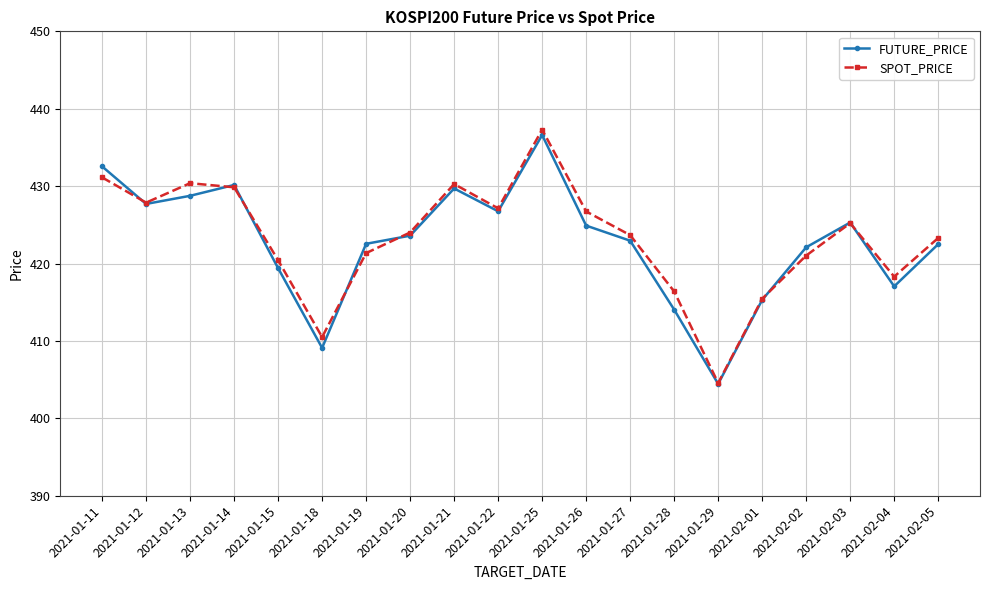

Is this an area chart (filled region under the line)?

No